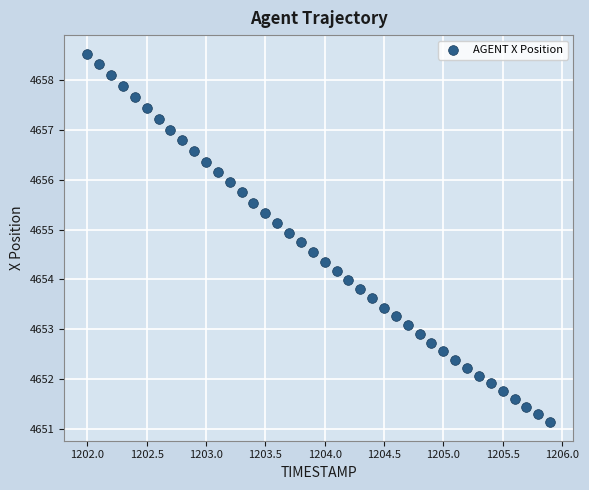

What is the range of X values (max minus min)?

3.9